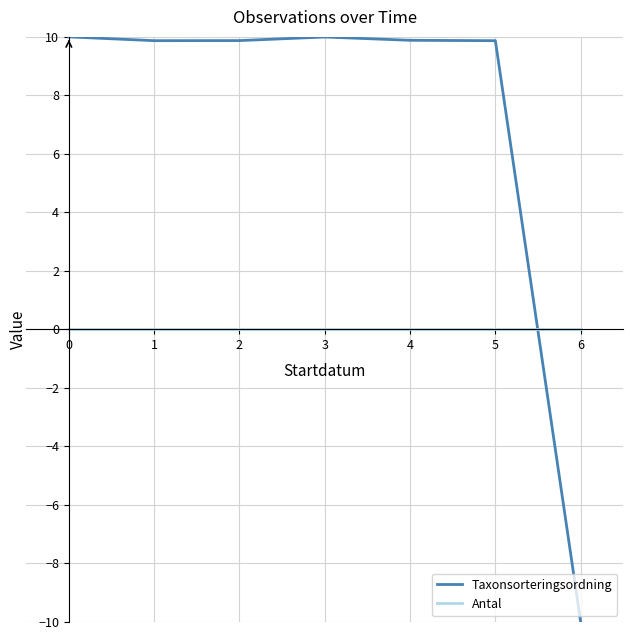

Is this an area chart (filled region under the line)?

No